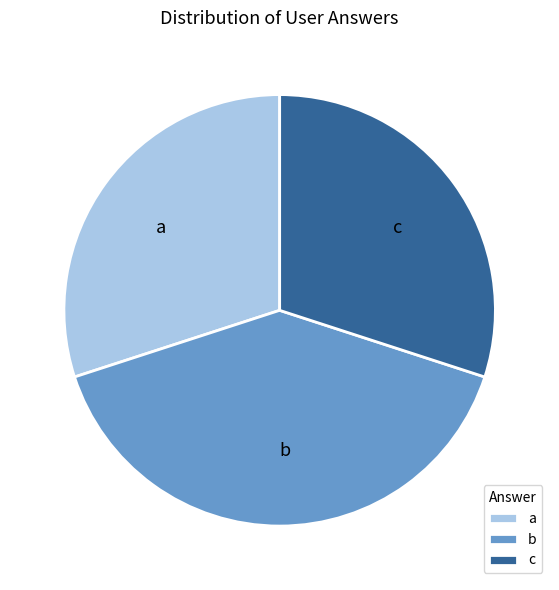

Approximately how many times larger is the value at b compared to a?

1.3